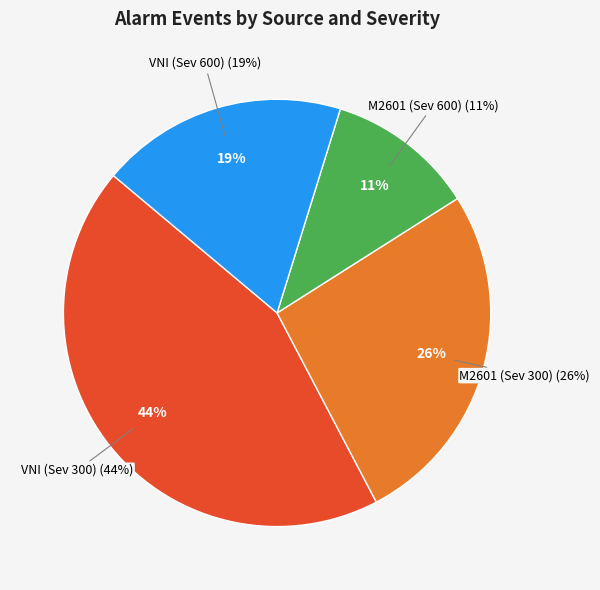

Does any single category account for the majority?

No